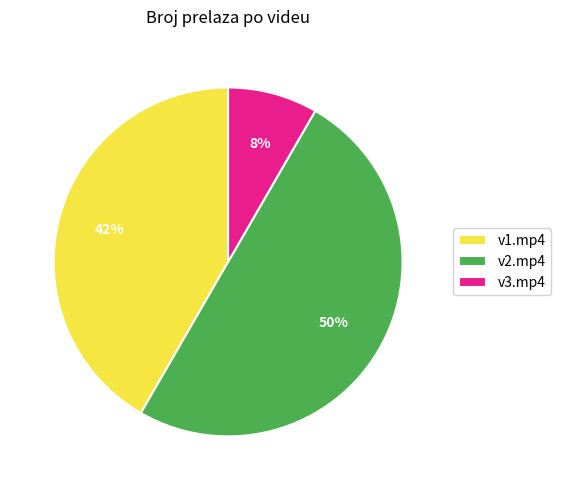

What percentage is the v1.mp4 slice, to the nearest percent?

42%